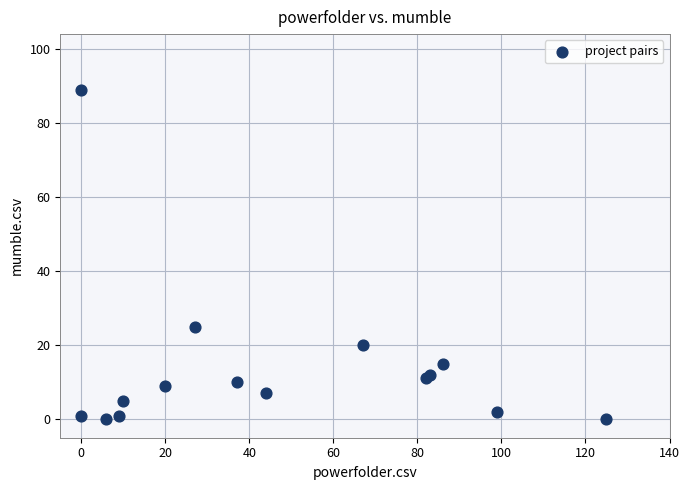

What Y value in the scatter plot is closest to 44?

25